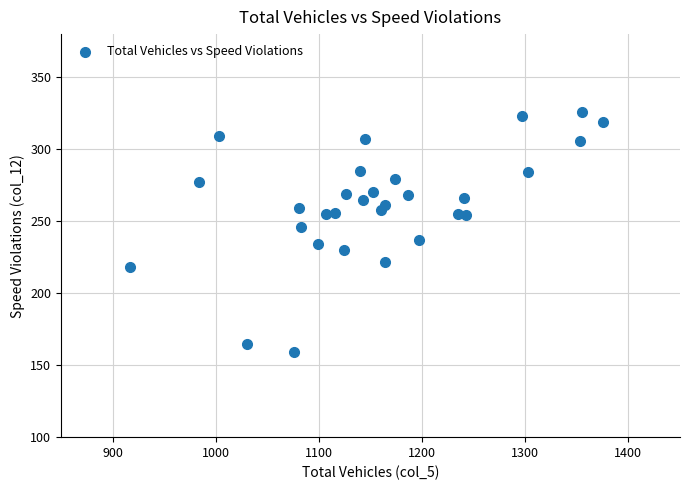

What is the range of Y values (max minus min)?

167